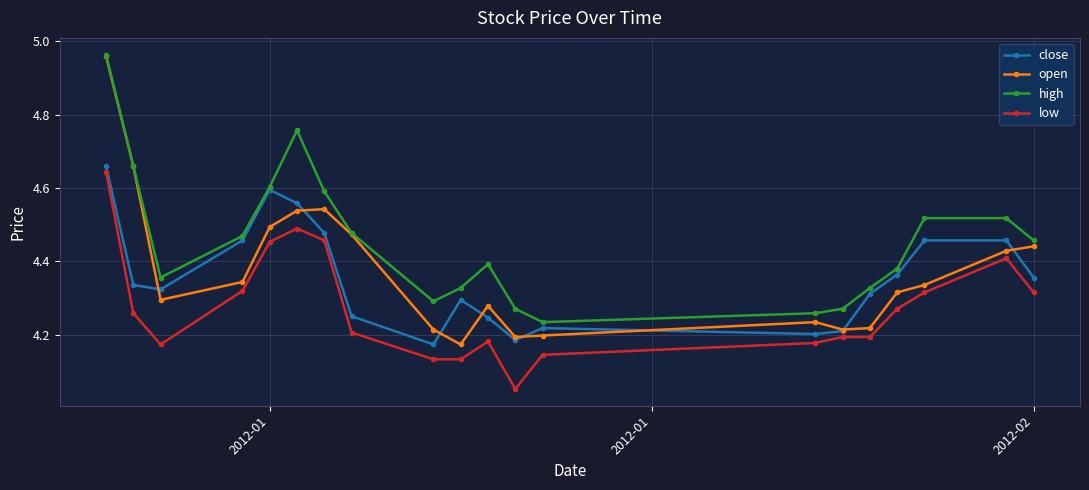

Which series has the largest range (max minus min)?

open